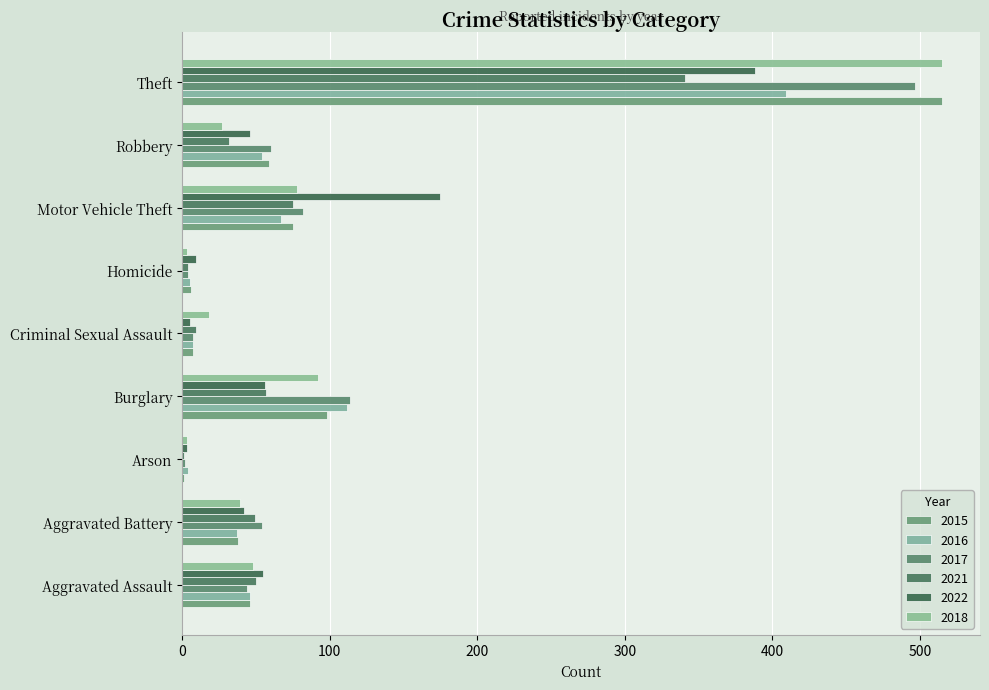

Count the number of data series in this chart.

6